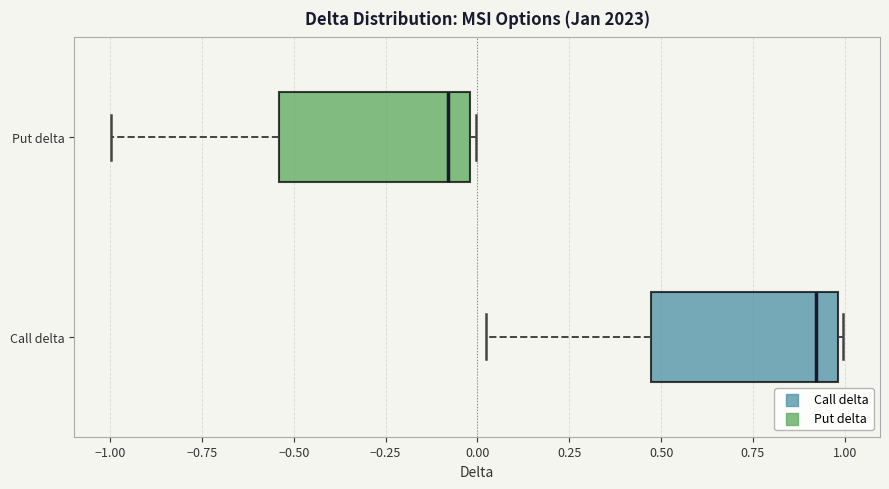

Reading bottom to top, read every box against the x-axis: the position of its median line, the range the box covers, and the ends of its whiskers. The values are not printed on the chart, so give them approximately, as read against the axis.

Call delta: median 0.90, box 0.45 to 1.00, whiskers 0.00 to 1.00 (just right of the box's right edge)
Put delta: median -0.10, box -0.55 to 0.00, whiskers -1.00 to 0.00 (just right of the box's right edge)